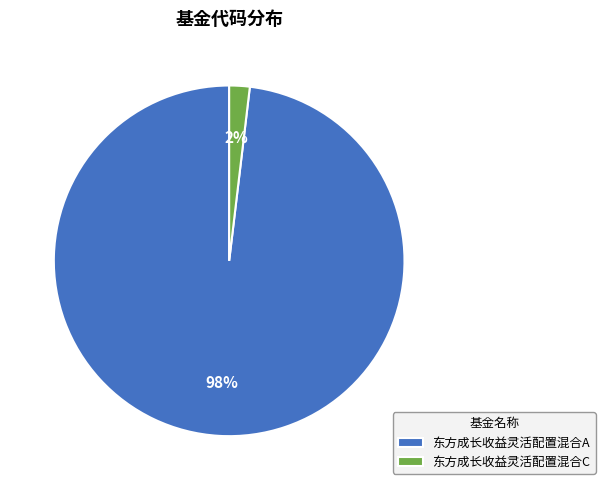

Do 东方成长收益灵活配置混合A and 东方成长收益灵活配置混合C together represent more than half of the pie?

Yes